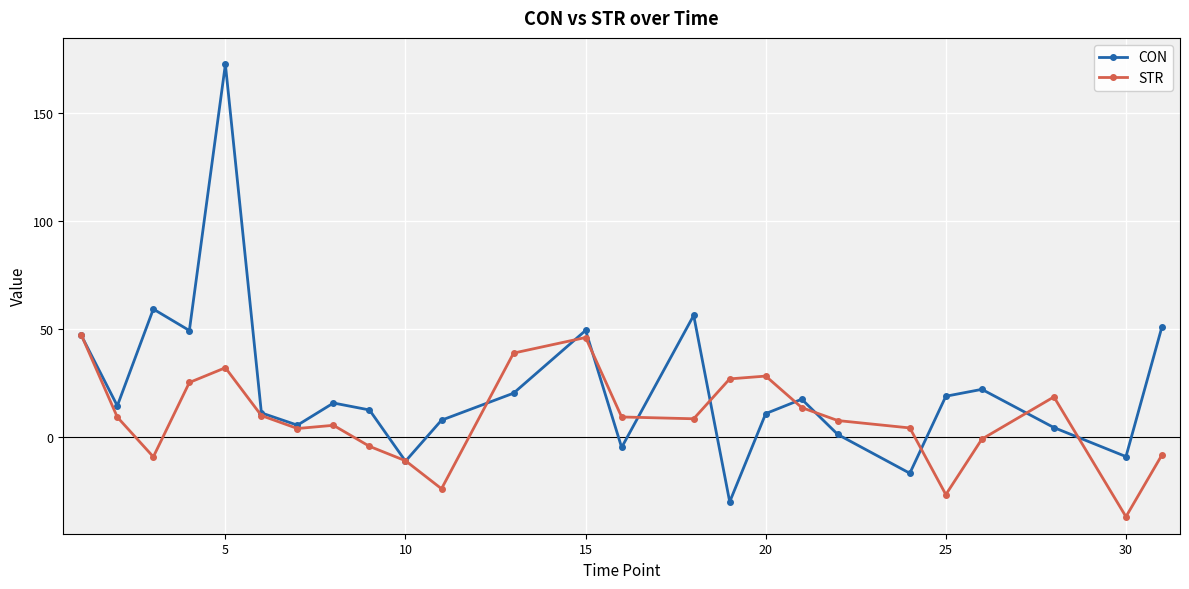

After their last crossing, which series has the higher values: STR or CON?

CON